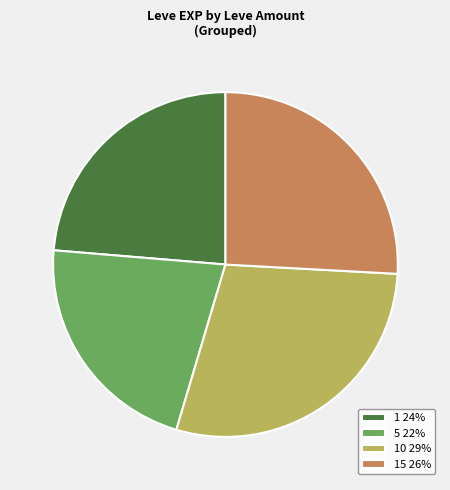

Is the sum of 1 24% and 5 22% greater than half?

No